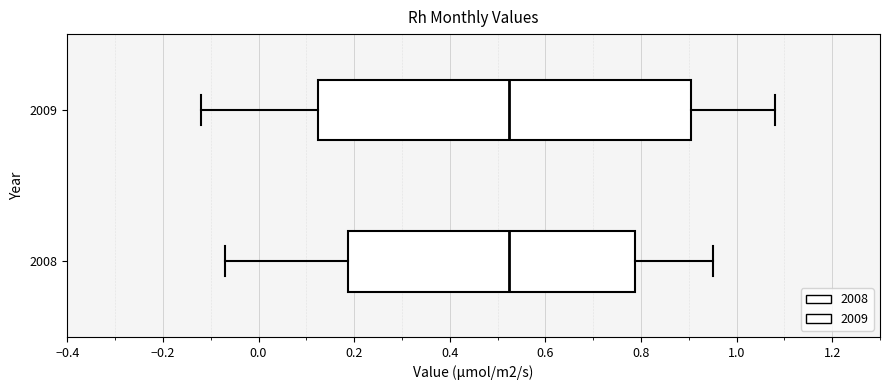

Where does the right whisker of the box at y = 2008 end on the x-axis? The values are not printed on the chart, so give them approximately, as read against the axis.

0.96